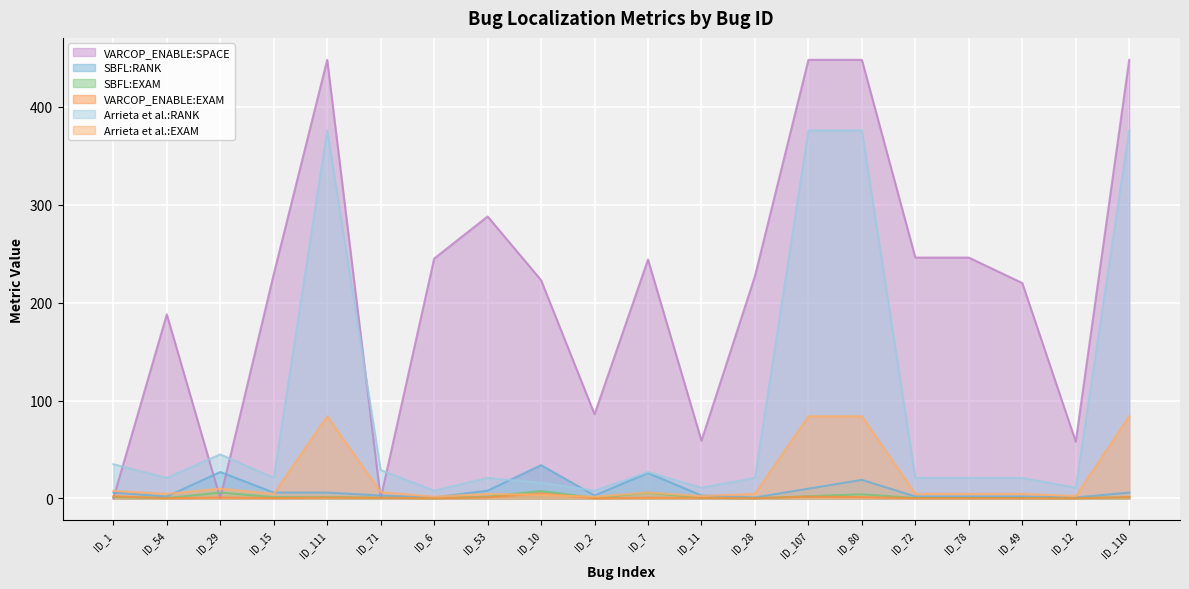

What is the value of the VARCOP_ENABLE:SPACE point at the 2nd from the left?

188.0